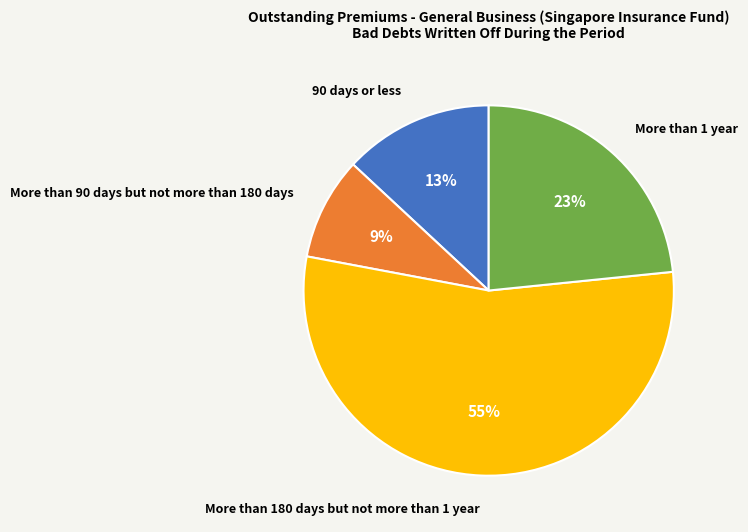

How many segments does this pie chart have?

4